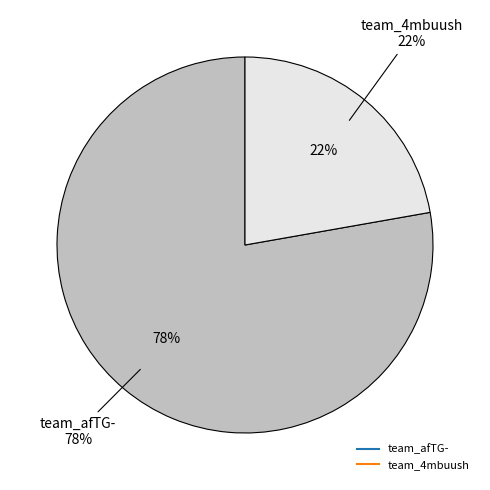

Count the number of slices in the pie.

2